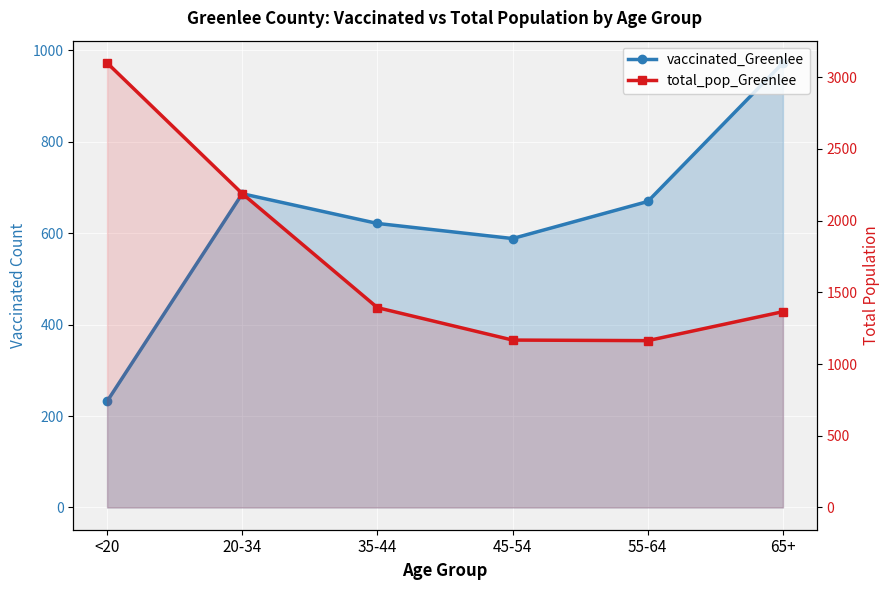

What value does the total_pop_Greenlee series have at 35-44, to the nearest 100?

1400